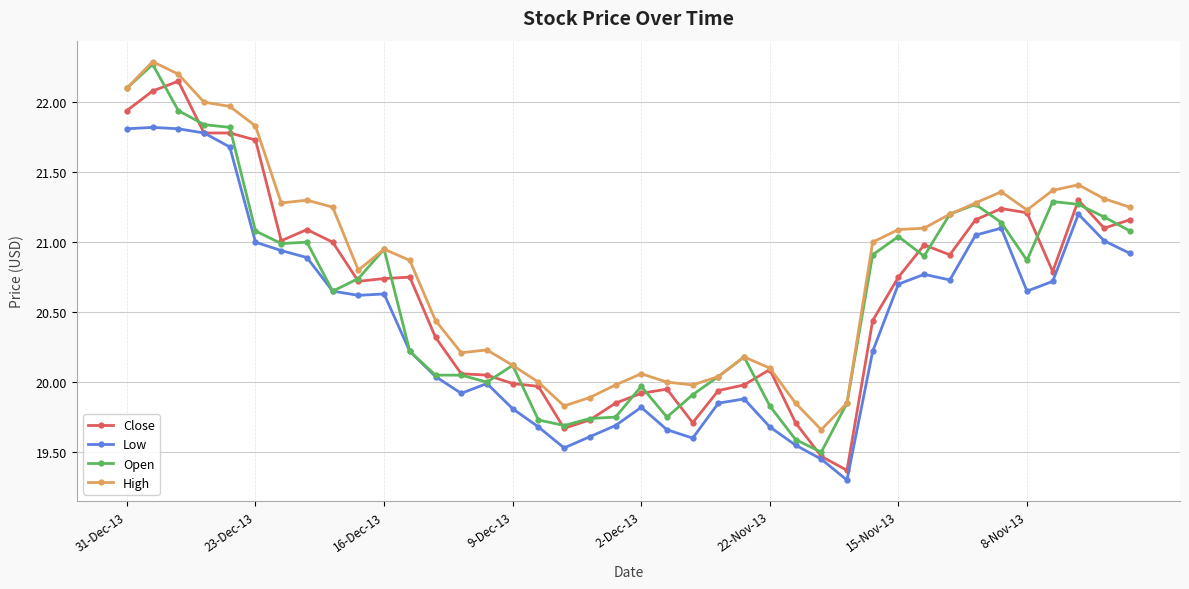

True or false: Close has more than 0 points higher than both neighbors.

True